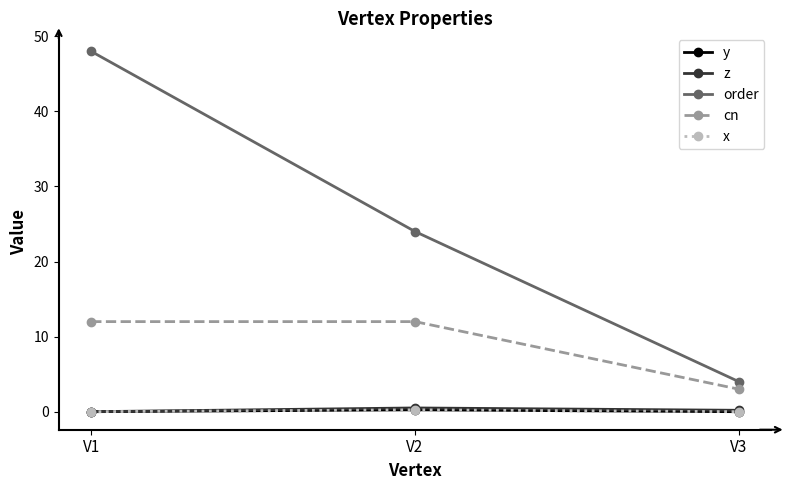

Is it true that cn equals 12.0 at V1?

True